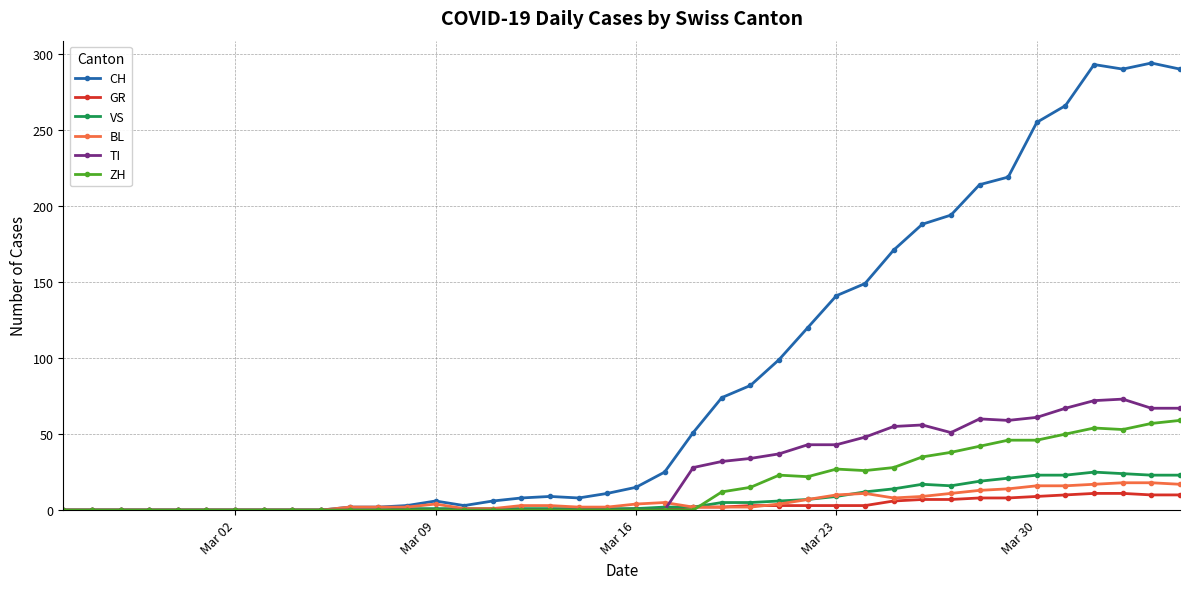

What is the maximum value for CH?

294